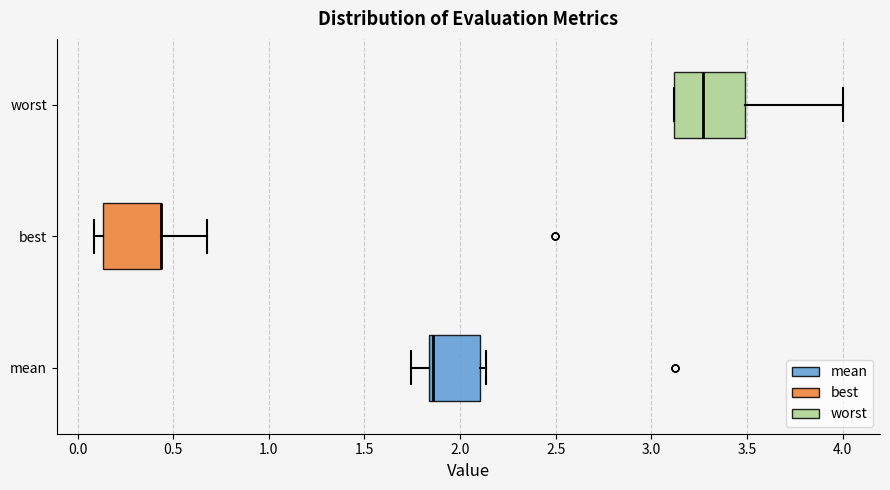

Which box is the widest, from its left edge to its right edge?

worst